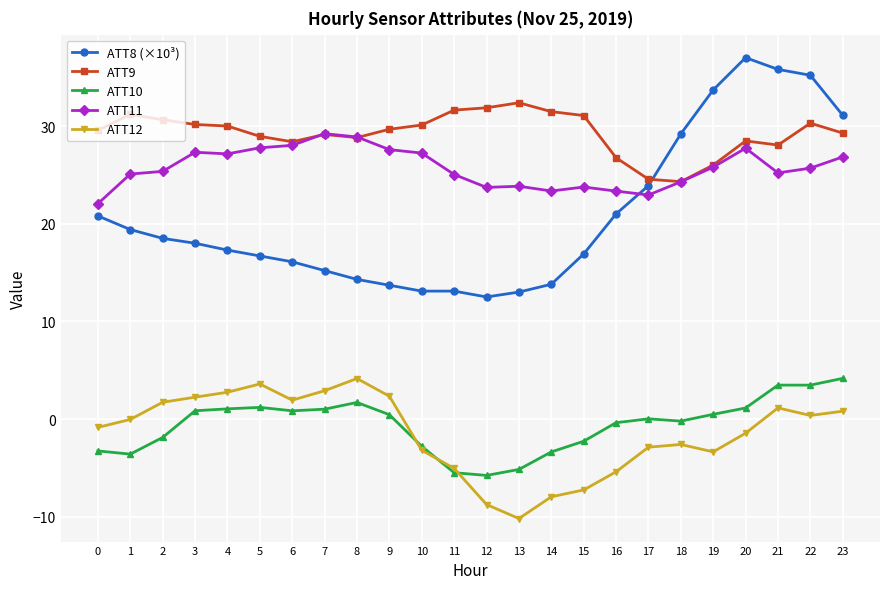

What are all the series names shown in the legend?

ATT8 (×10³), ATT9, ATT10, ATT11, ATT12